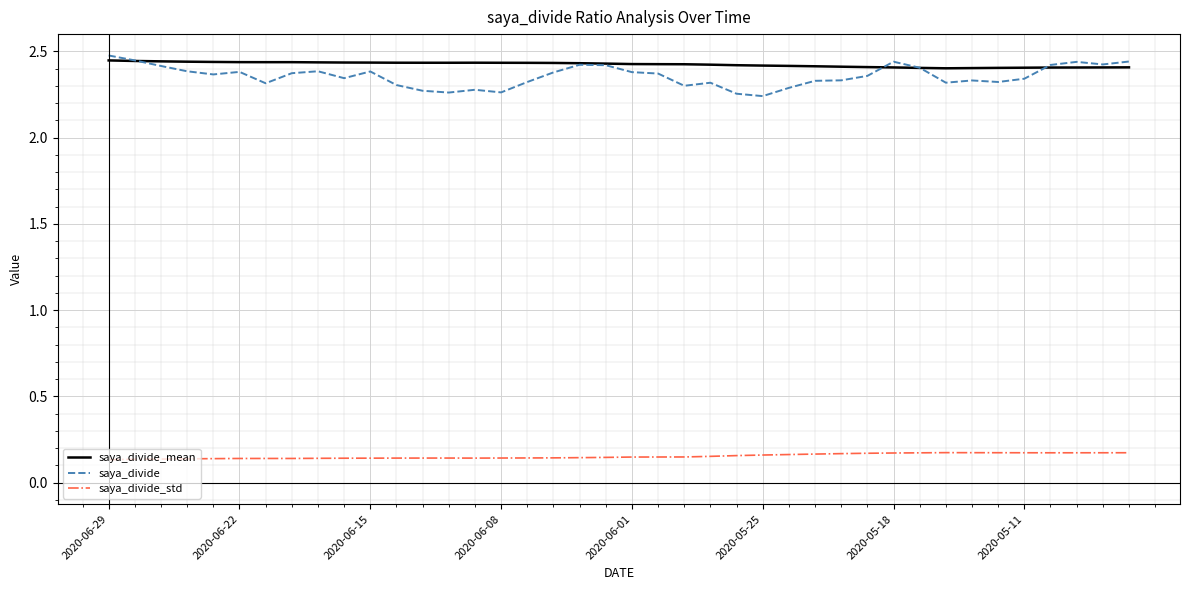

What are all the series names shown in the legend?

saya_divide_mean, saya_divide, saya_divide_std